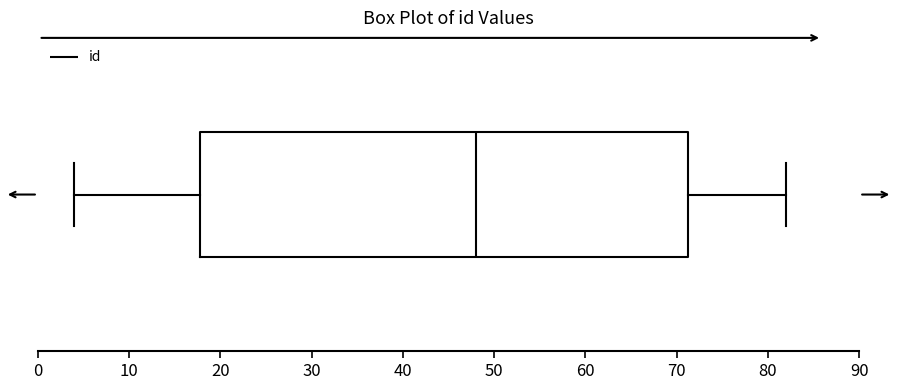

Read this box plot against the x-axis: the position of the median line, the range covered by the box, and the ends of both whiskers. The values are not printed on the chart, so give them approximately, as read against the axis.

median 48, box 18 to 71, whiskers 4 to 82